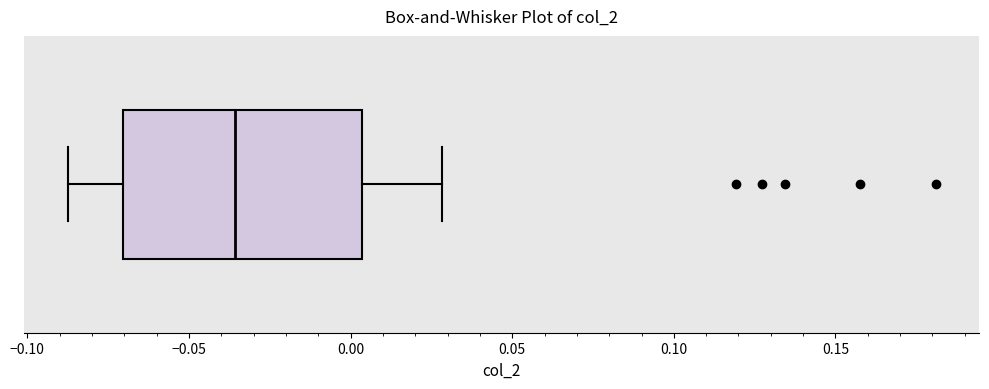

Where is the left edge of the box on the x-axis? The values are not printed on the chart, so give them approximately, as read against the axis.

-0.070